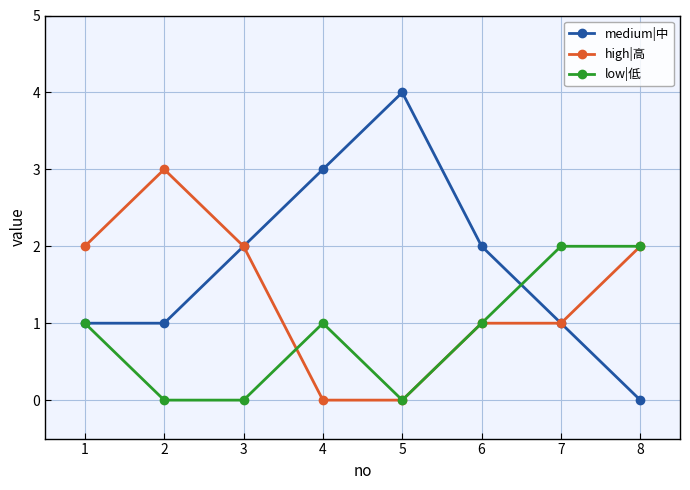

How many values in the medium|中 series are below 2?

4